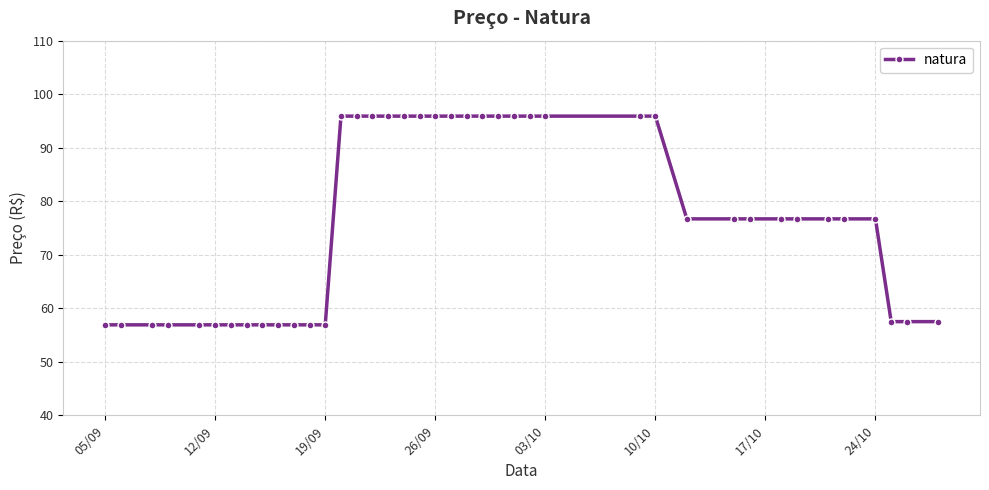

What is the minimum value shown in the chart?

56.9